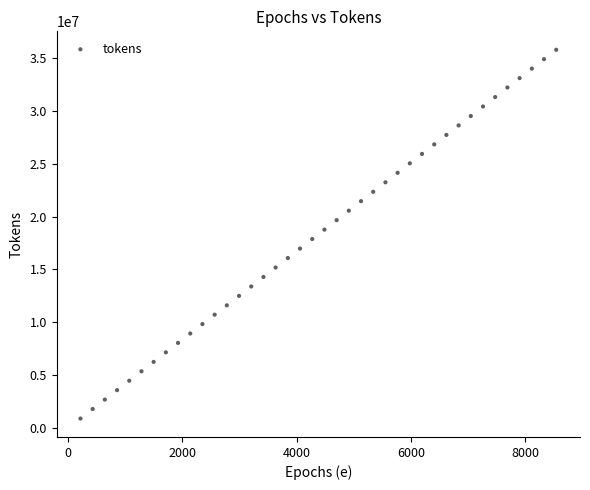

What is the range of Y values (max minus min)?

34879611